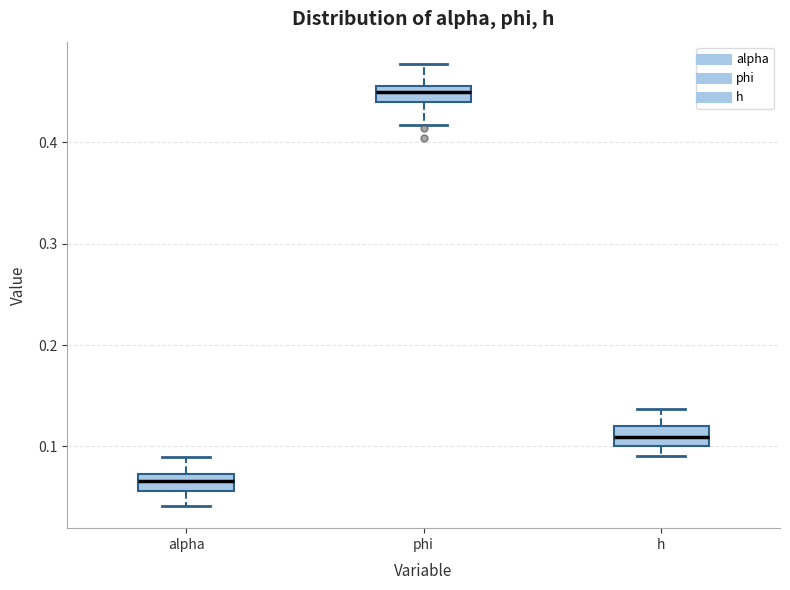

Which box's median line is the highest?

phi